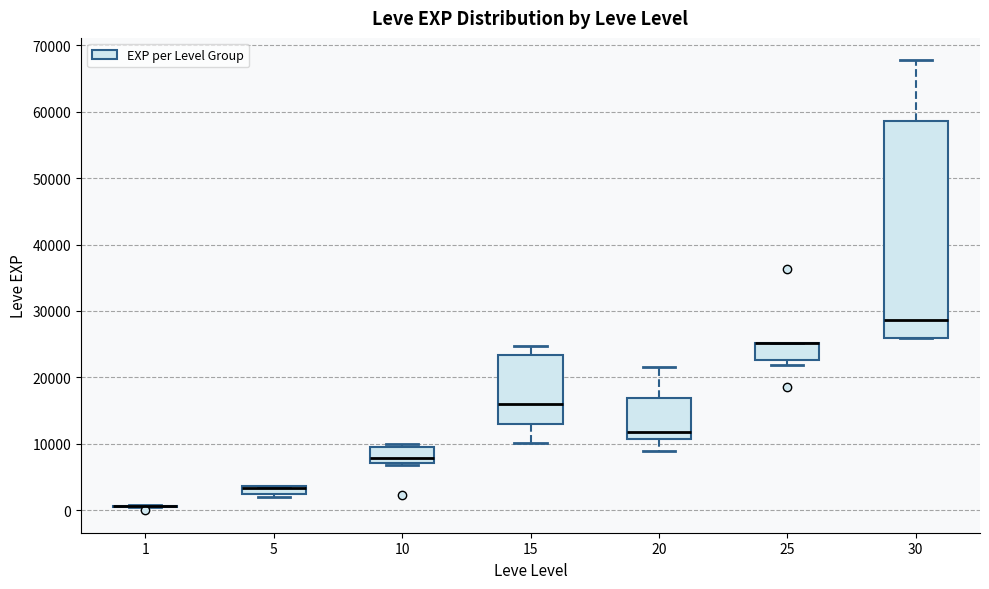

Comparing the boxes themselves (not the whiskers), which one is the tallest?

30